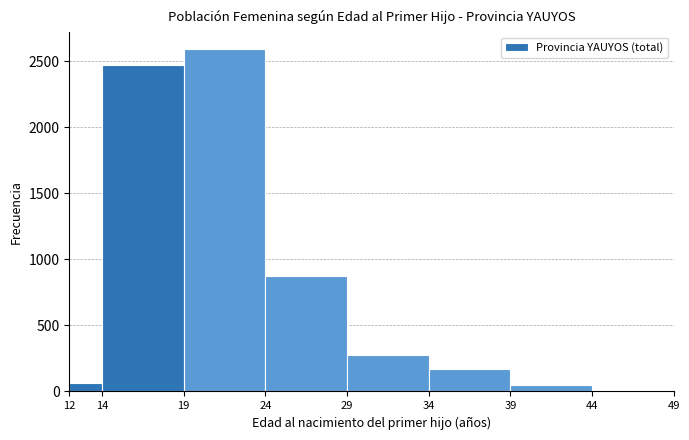

Reading left to right, transcribe this chart: for each bar, give the range it covers on the x-axis and its height. The values are not printed on the chart, so give them approximately, as read against the axis.

12 to 14: 50
14 to 19: 2450
19 to 24: 2600
24 to 29: 850
29 to 34: 300
34 to 39: 150
39 to 44: under 50
44 to 49: under 50